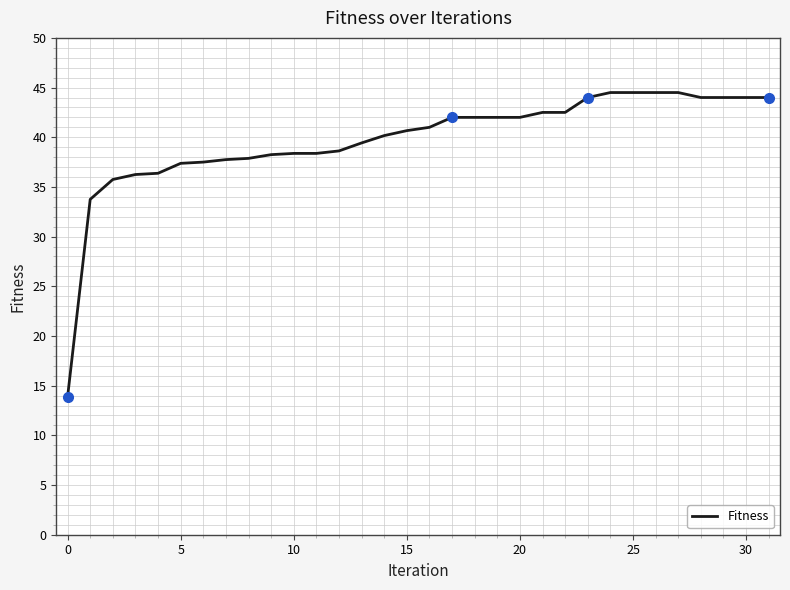

What is the smallest value displayed?

13.9